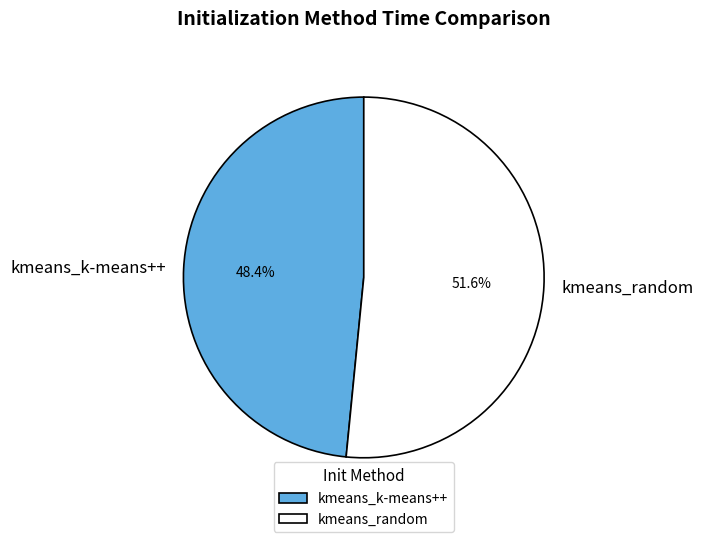

Is there any slice that represents more than half of the pie?

Yes